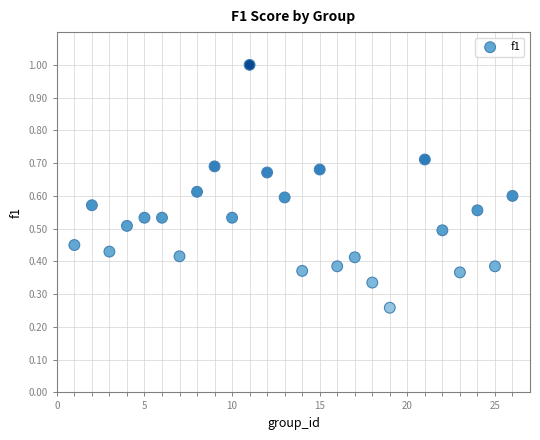

What is the range of X values (max minus min)?

25.0